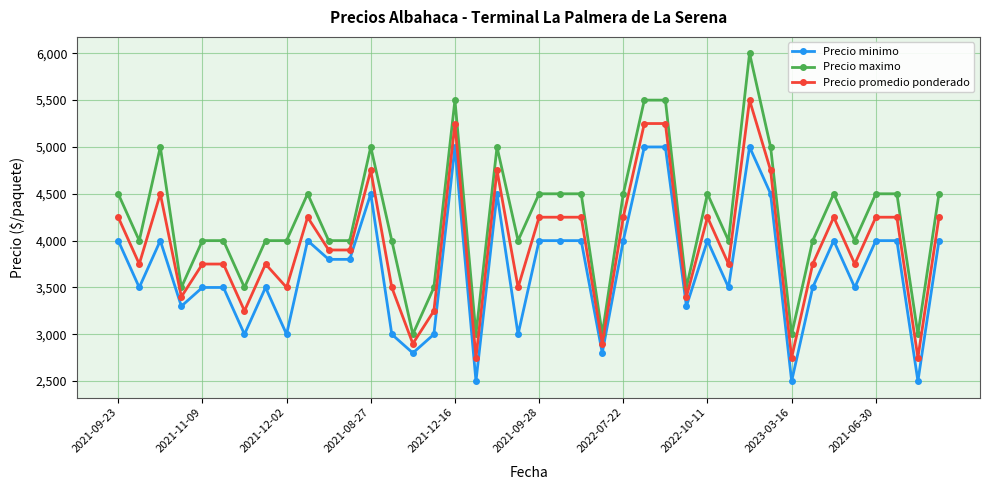

True or false: Precio minimo and Precio promedio ponderado intersect in this chart.

False